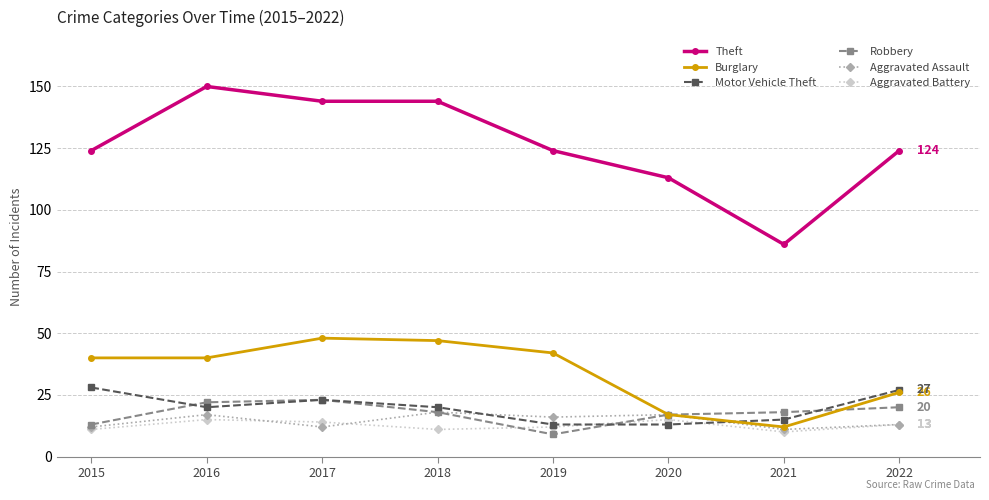

The Motor Vehicle Theft series shows 14 at 2017. True or false?

False